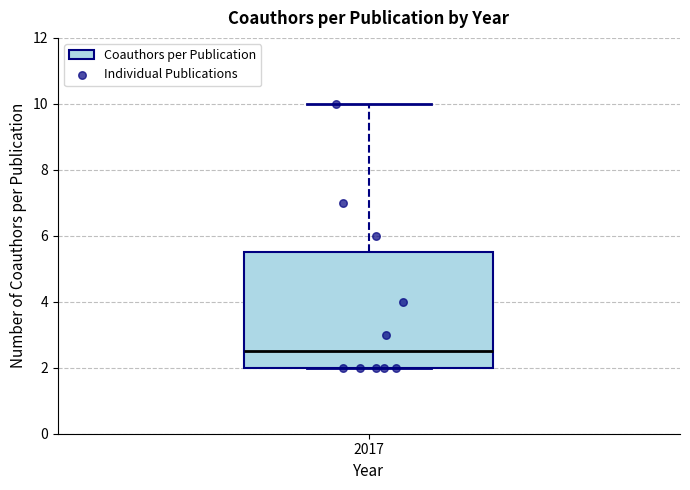

Where does the upper whisker of the box at x = 2017 end on the y-axis? The values are not printed on the chart, so give them approximately, as read against the axis.

10.0